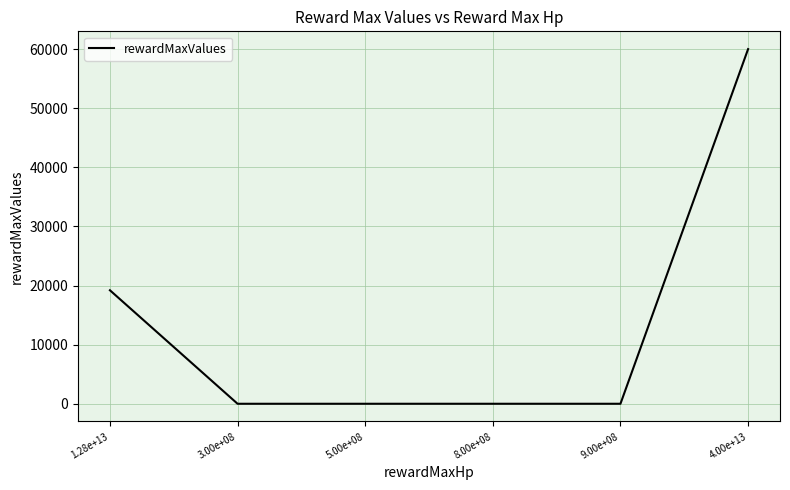

Count the number of data series in this chart.

1